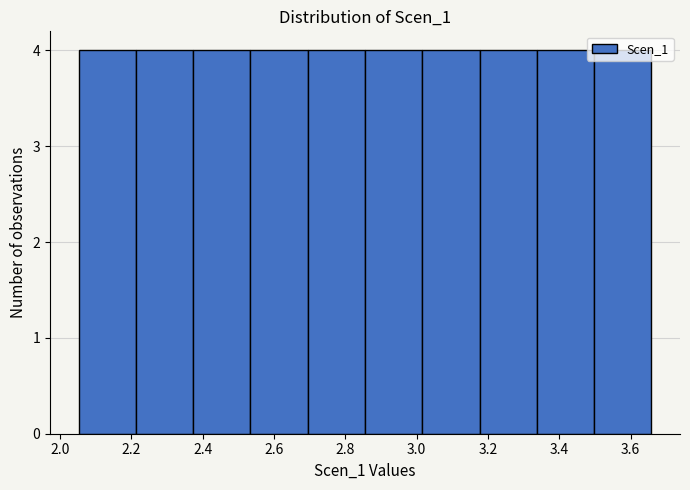

Reading left to right, list every bar in this chart as the range it spans on the x-axis followed by its height. Neither the bar edges nor the heights are printed on the chart, so give them approximately, as read against the axes.

2.06 to 2.22: 4
2.22 to 2.38: 4
2.38 to 2.54: 4
2.54 to 2.70: 4
2.70 to 2.86: 4
2.86 to 3.02: 4
3.02 to 3.18: 4
3.18 to 3.34: 4
3.34 to 3.50: 4
3.50 to 3.66: 4